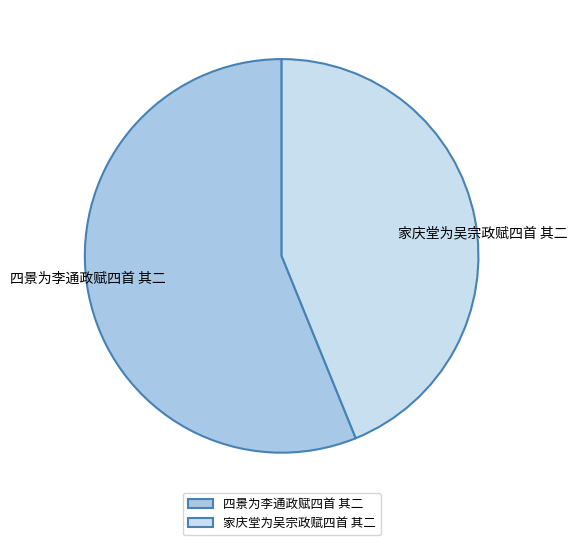

How many segments does this pie chart have?

2